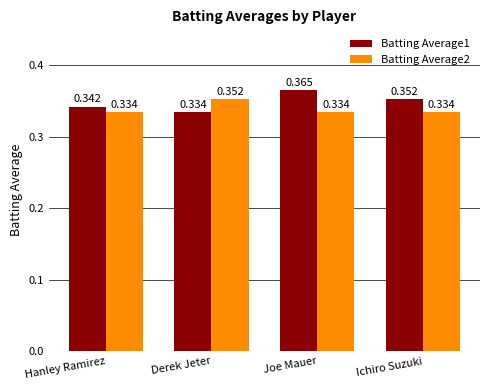

Is the value of Batting Average1 at Hanley Ramirez greater than the value of Batting Average2 at Hanley Ramirez?

Yes